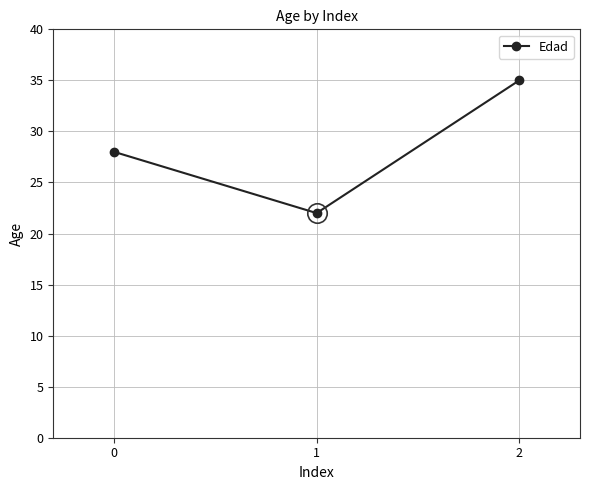

Does the chart have visible grid lines?

Yes